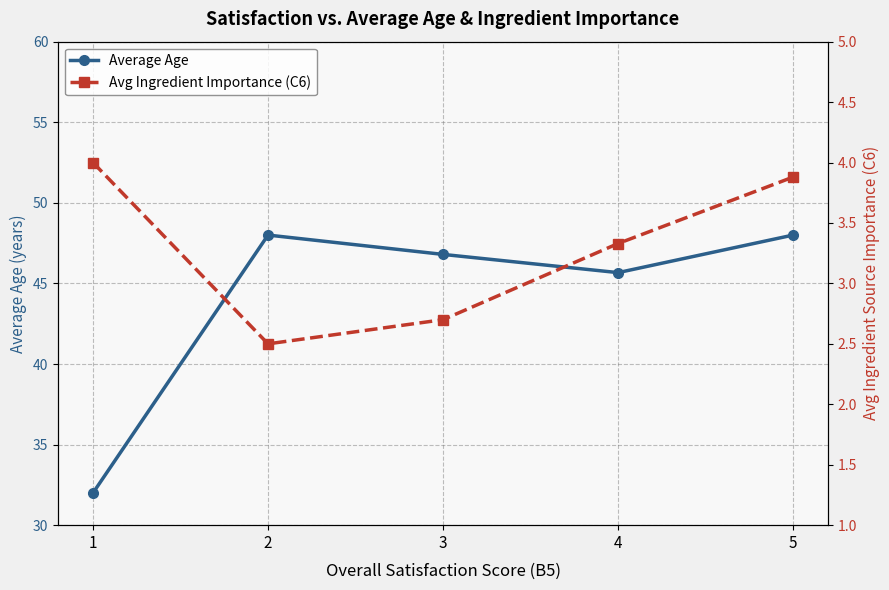

What is the difference between the maximum and minimum values in the Average Age series?

16.0